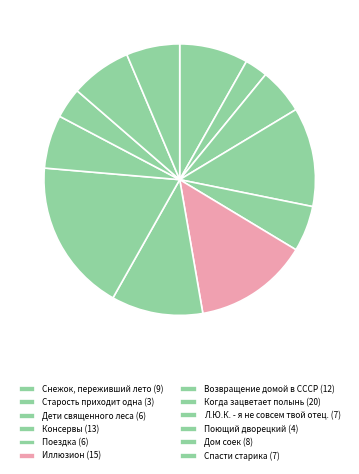

How many segments does this pie chart have?

12